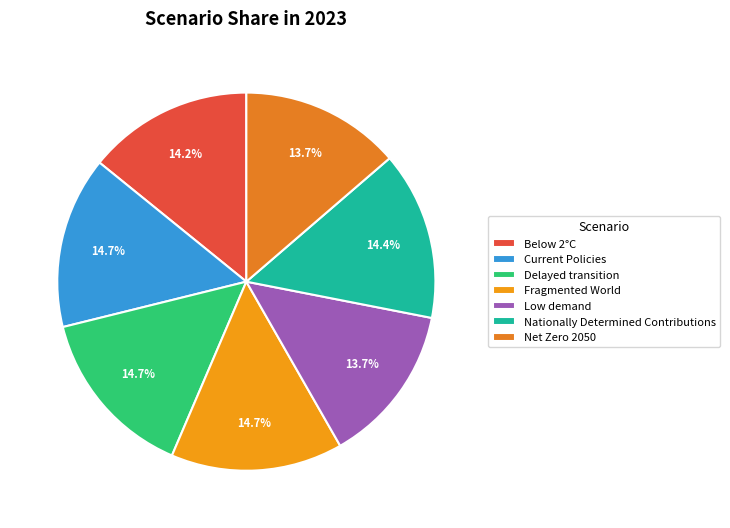

Which category has the smallest portion of the pie?

Low demand